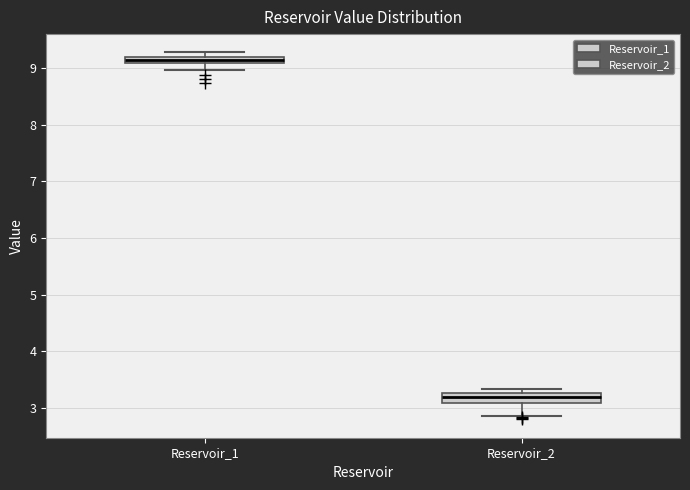

Which box has the lowest median line?

Reservoir_2